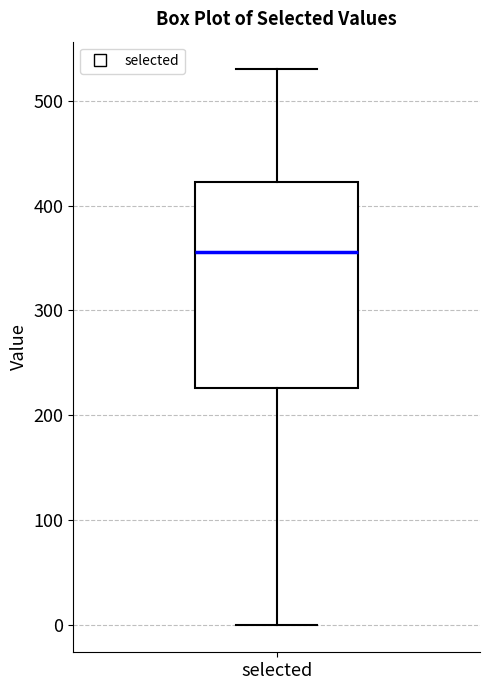

Where does the upper whisker of the box for selected end on the y-axis? The values are not printed on the chart, so give them approximately, as read against the axis.

530